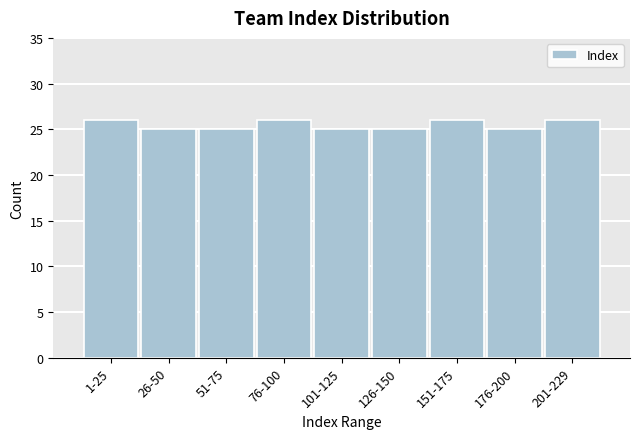

Reading right to left, list all the values displayed in this chart.

201-229=26	176-200=25	151-175=26	126-150=25	101-125=25	76-100=26	51-75=25	26-50=25	1-25=26